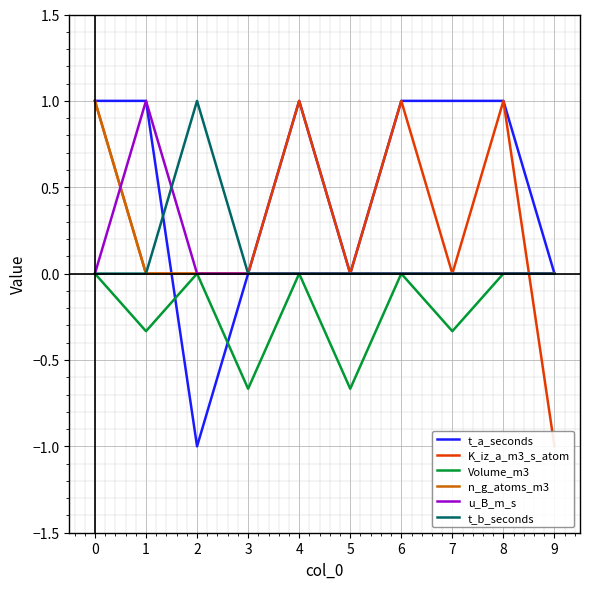

Which has a higher value, 3 or 8?

8